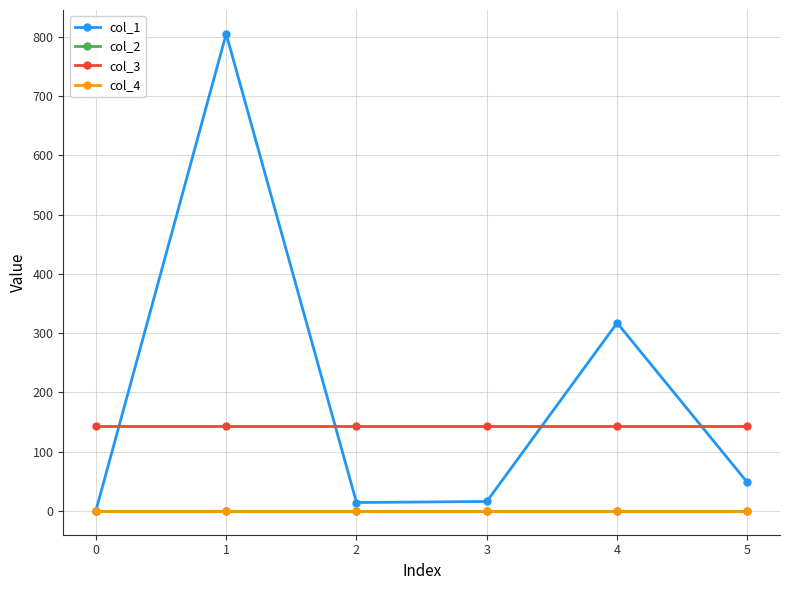

Does the chart have visible grid lines?

Yes